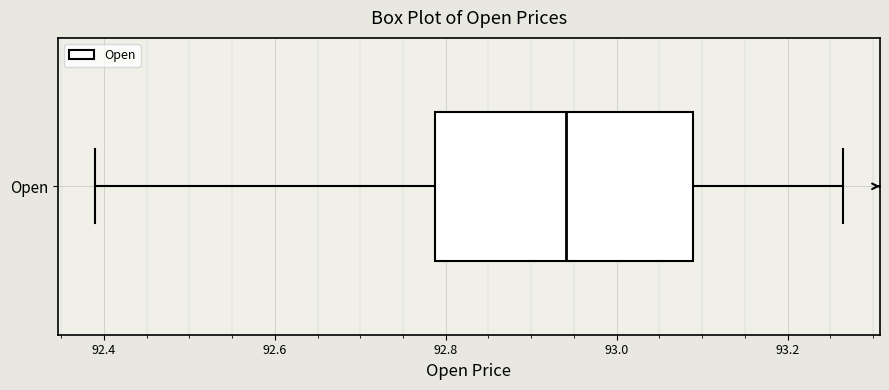

Transcribe this box plot: give where the median line is, the range the box spans, and where the two whiskers end, as read against the x-axis. The values are not printed on the chart, so give them approximately, as read against the axis.

median 92.94, box 92.78 to 93.08, whiskers 92.40 to 93.26